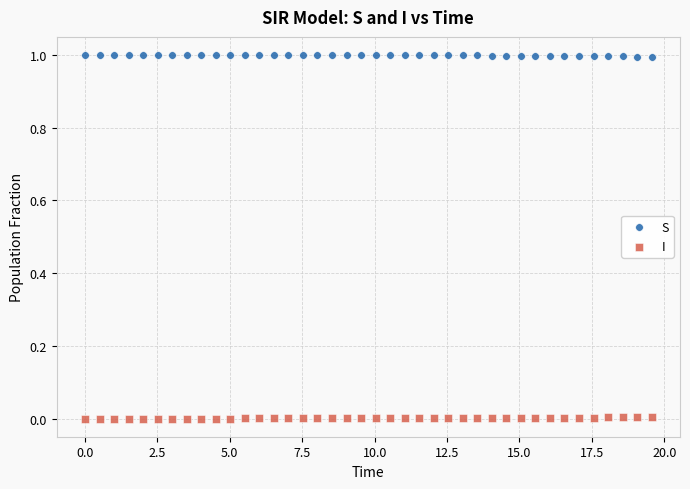

Which series contains the highest Y value?

S